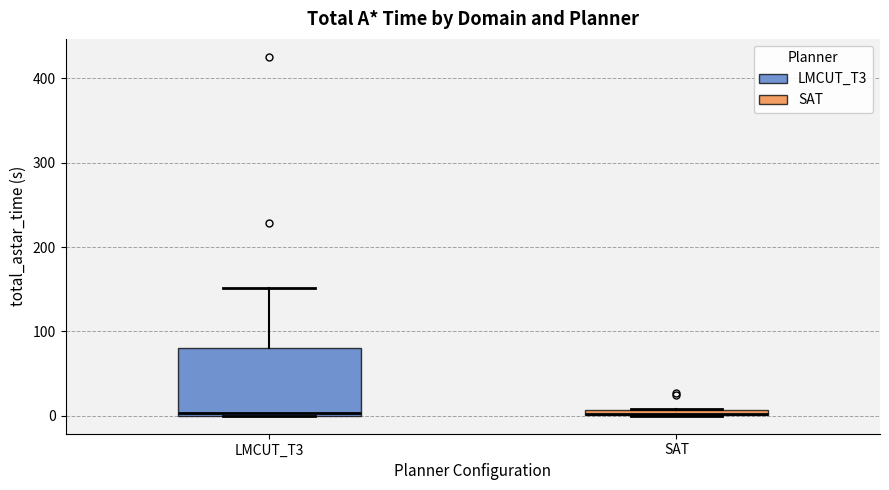

Where is the upper edge of the box for SAT on the y-axis? The values are not printed on the chart, so give them approximately, as read against the axis.

10